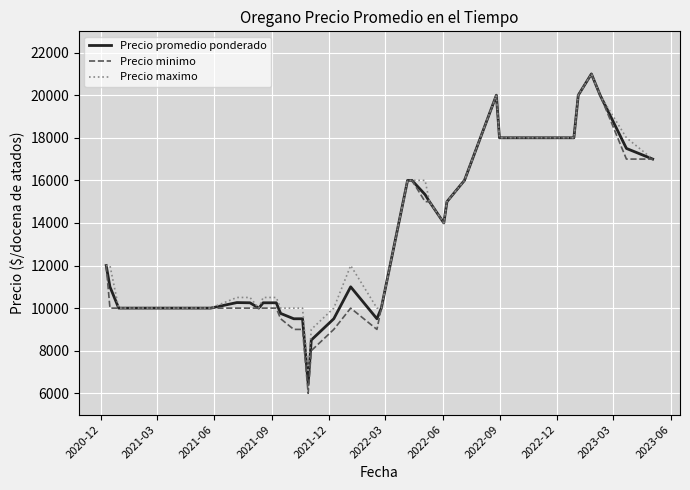

True or false: Precio promedio ponderado and Precio minimo intersect in this chart.

False